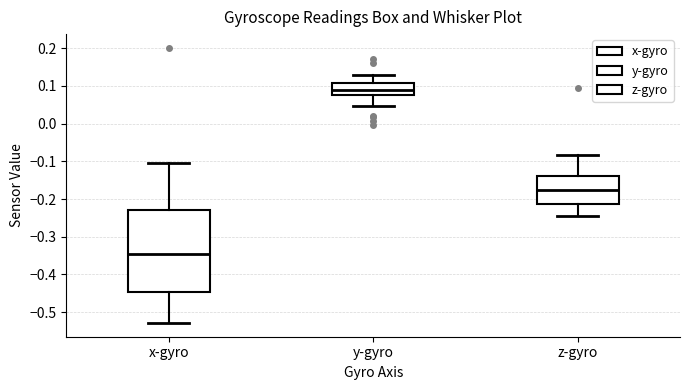

Which box's median line is the lowest?

x-gyro